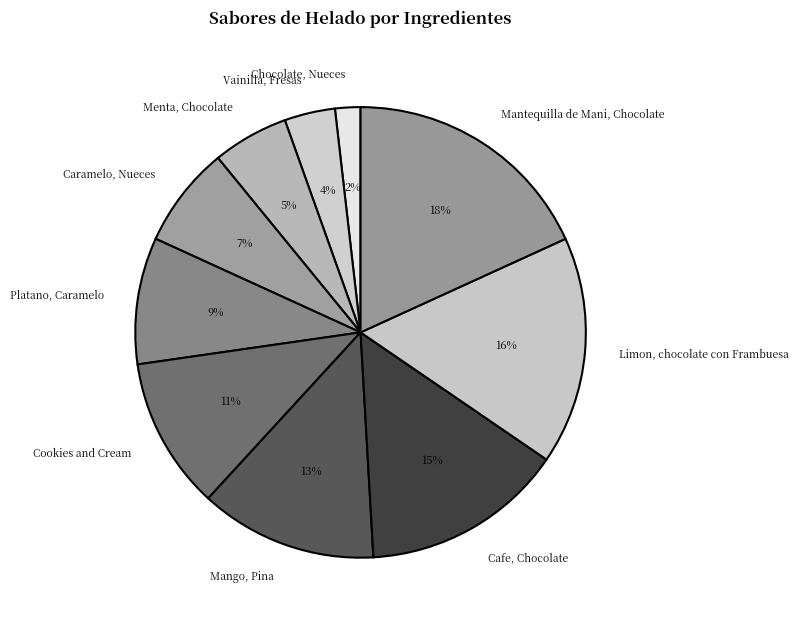

What is the largest slice in the pie chart?

Mantequilla de Mani, Chocolate